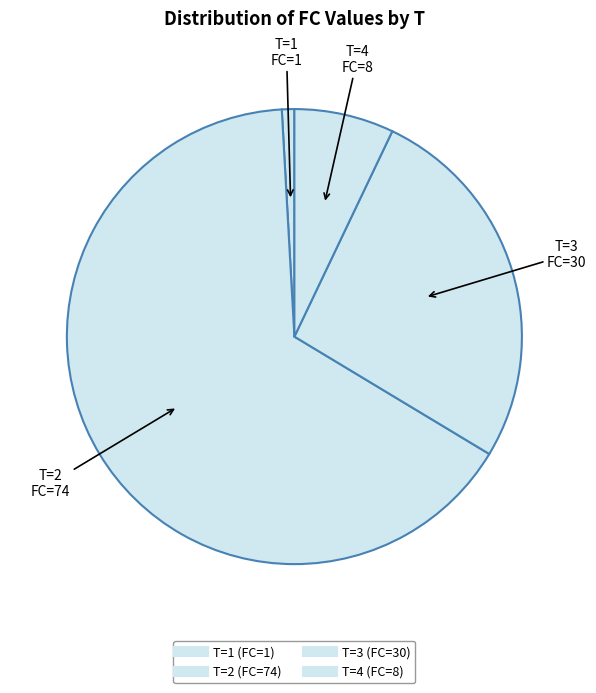

Which slice is the largest?

74